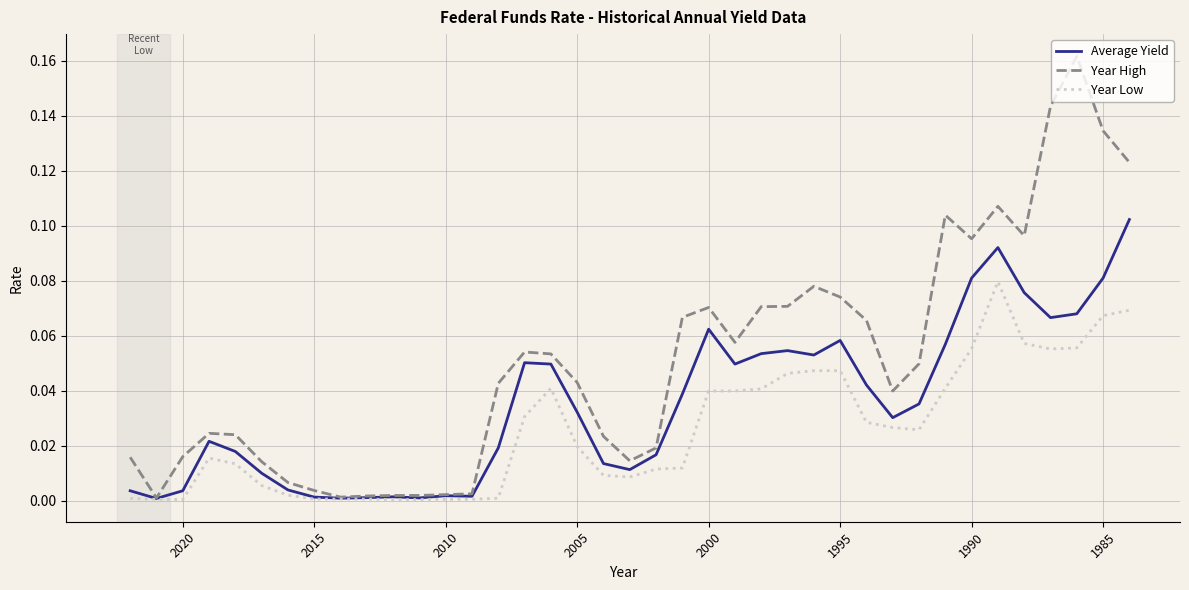

List the series in order of their overall mean, lowest first.

Year Low, Average Yield, Year High